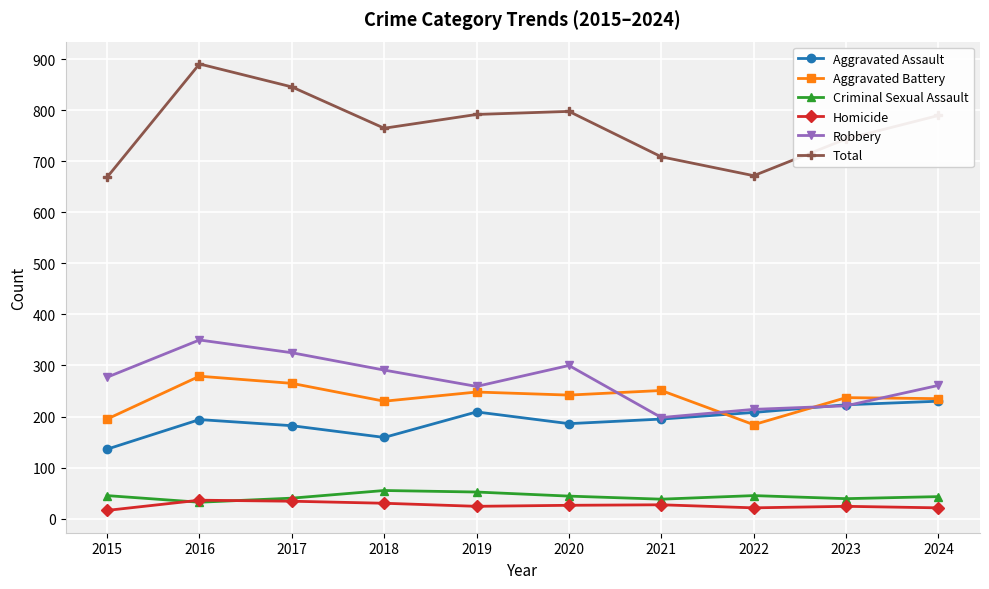

How many interior local valleys does the Total series have?

2